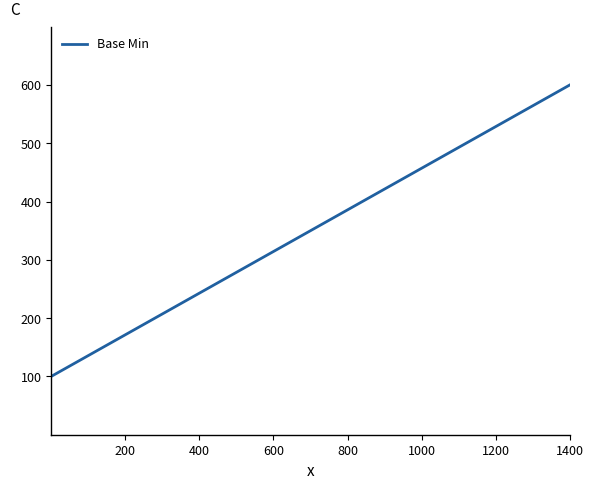

What is the smallest value displayed?

100.0